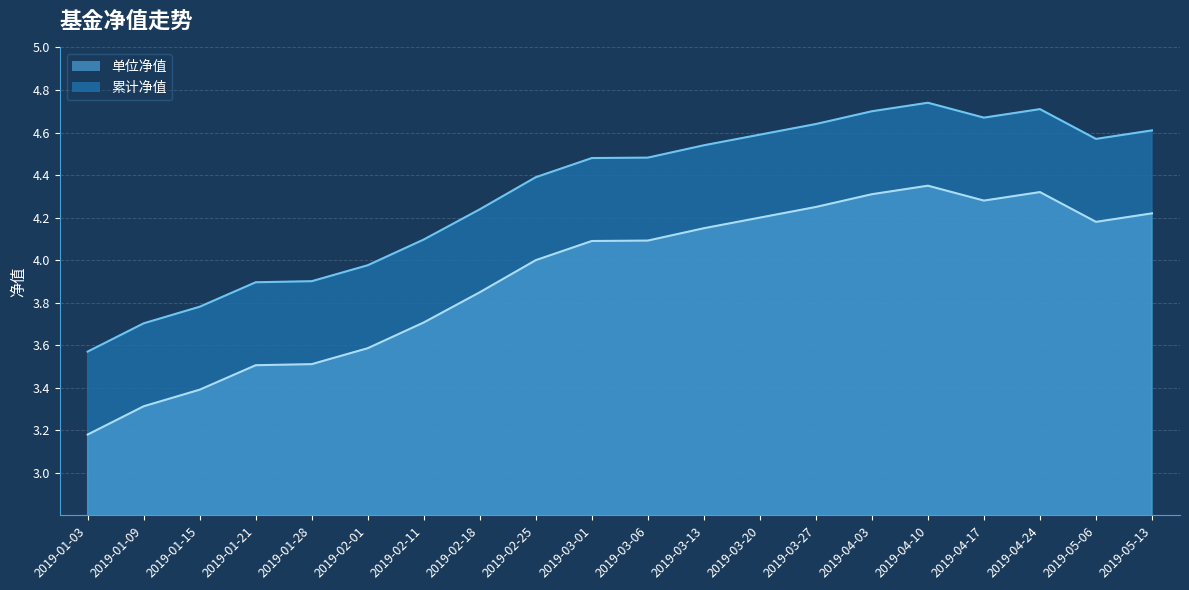

True or false: 累计净值 and 单位净值 cross at least once.

False